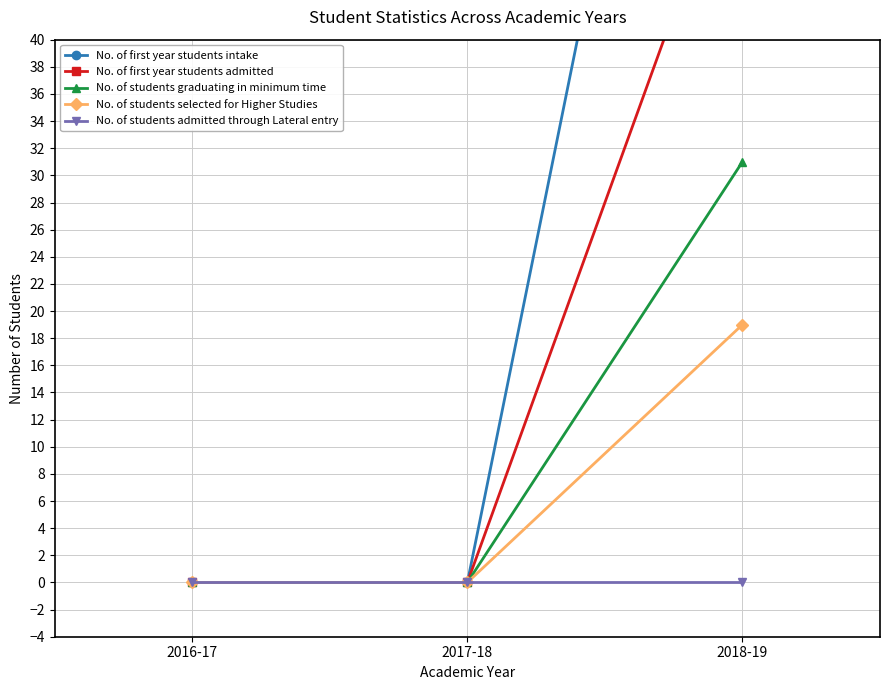

Rank the categories by No. of first year students admitted value from highest to lowest.

2018-19, 2016-17, 2017-18